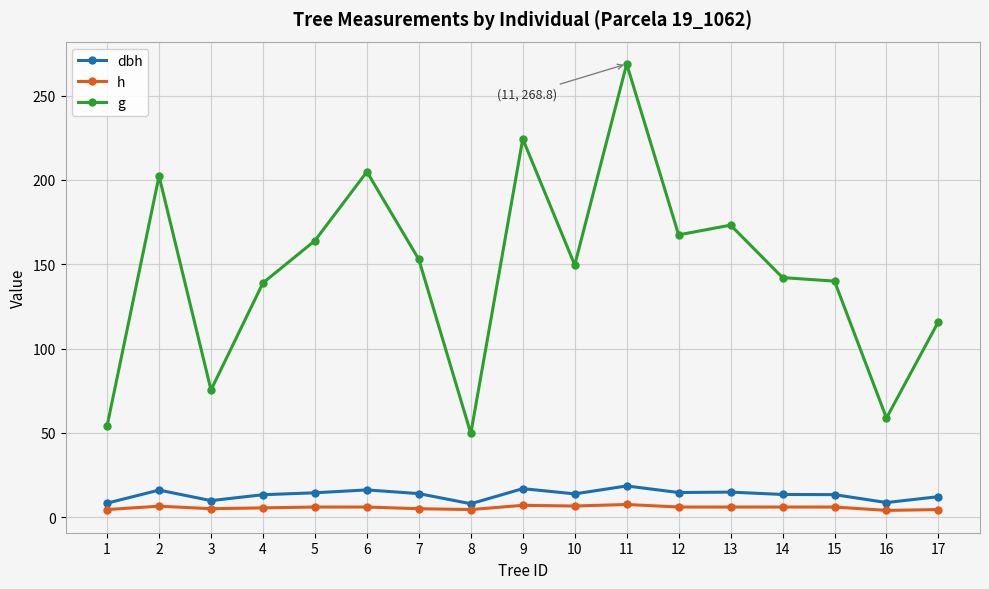

What is the difference between the dbh values at 15 and 7?

0.6